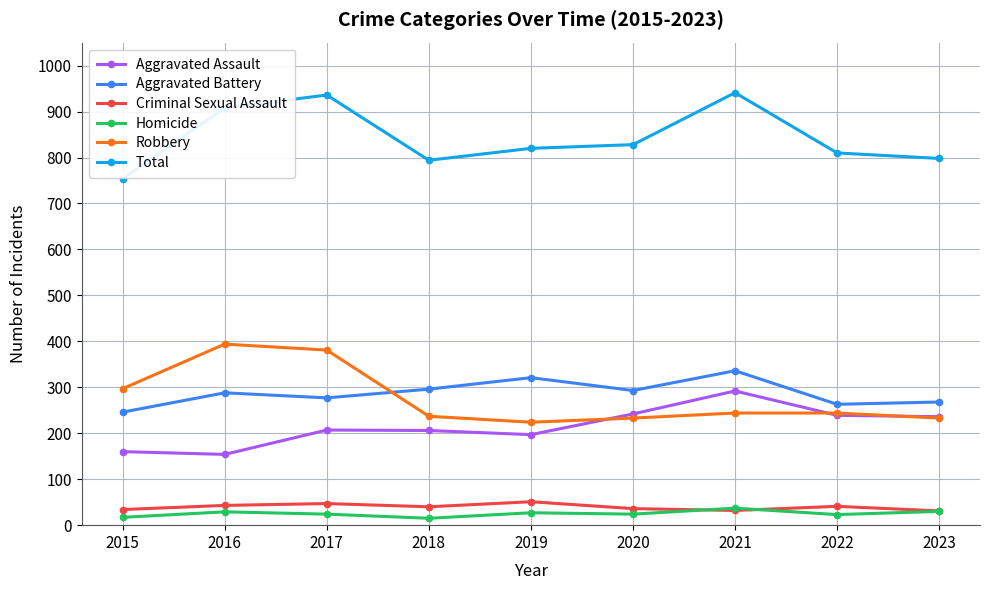

What is the minimum value shown in the chart?

15